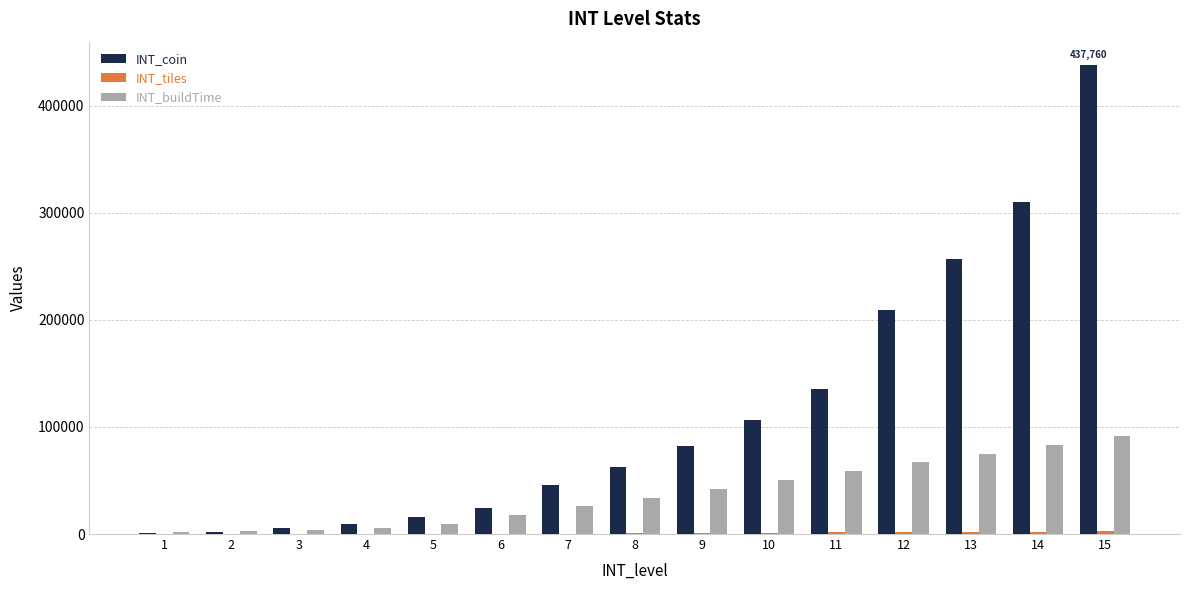

What is the highest value of the INT_buildTime series?

91488